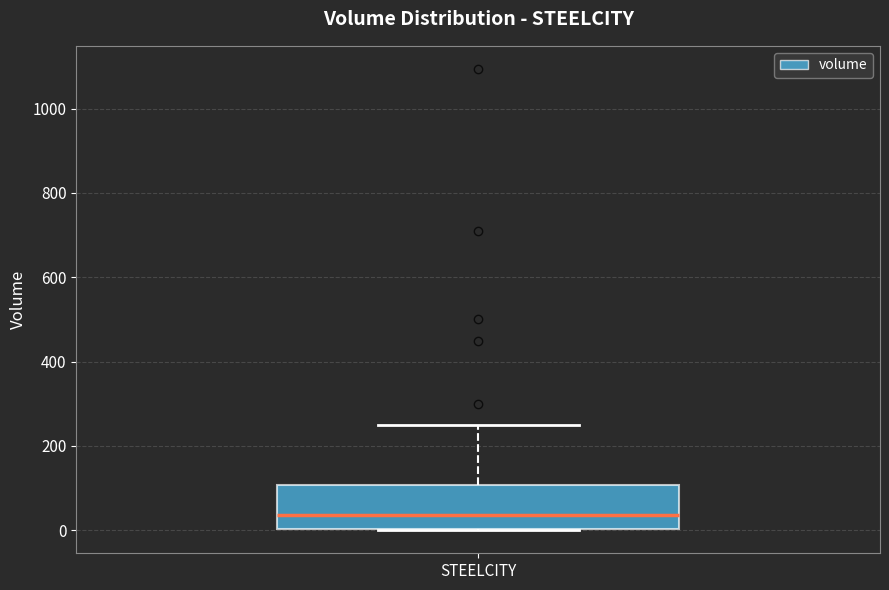

Where does the median line of the box for STEELCITY sit on the y-axis? The values are not printed on the chart, so give them approximately, as read against the axis.

40